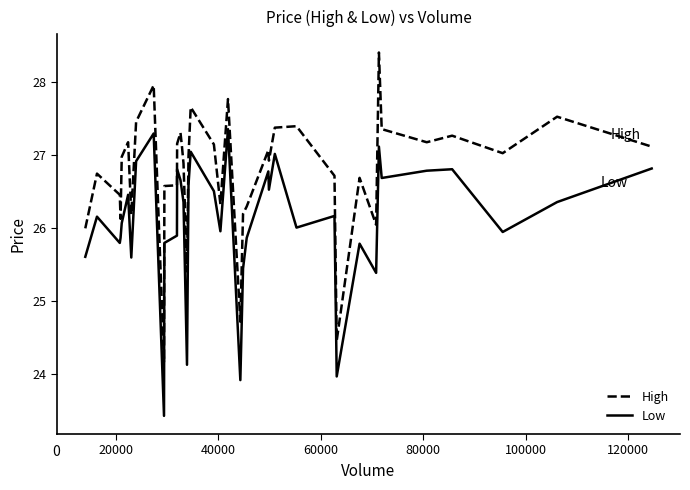

Rank the series by their average value, from lowest to highest.

Low, High